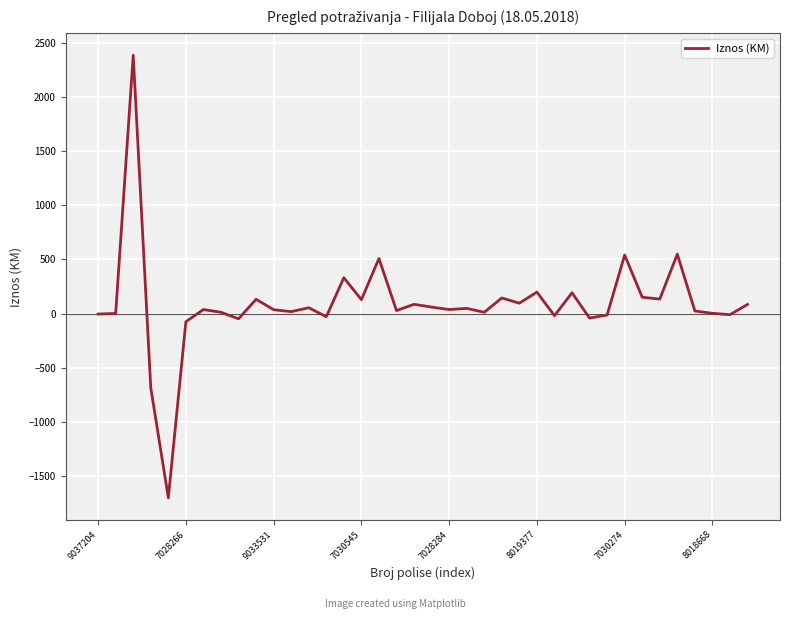

What is the minimum value shown in the chart?

-1698.5